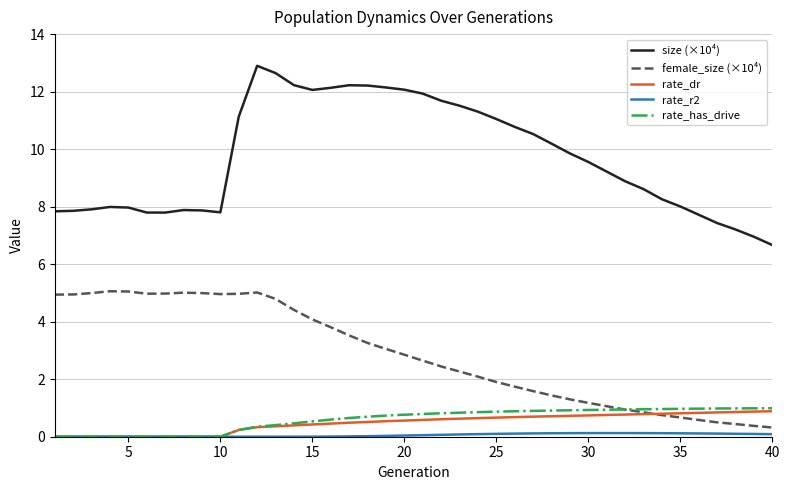

Which series has the widest spread of values?

size (×10⁴)